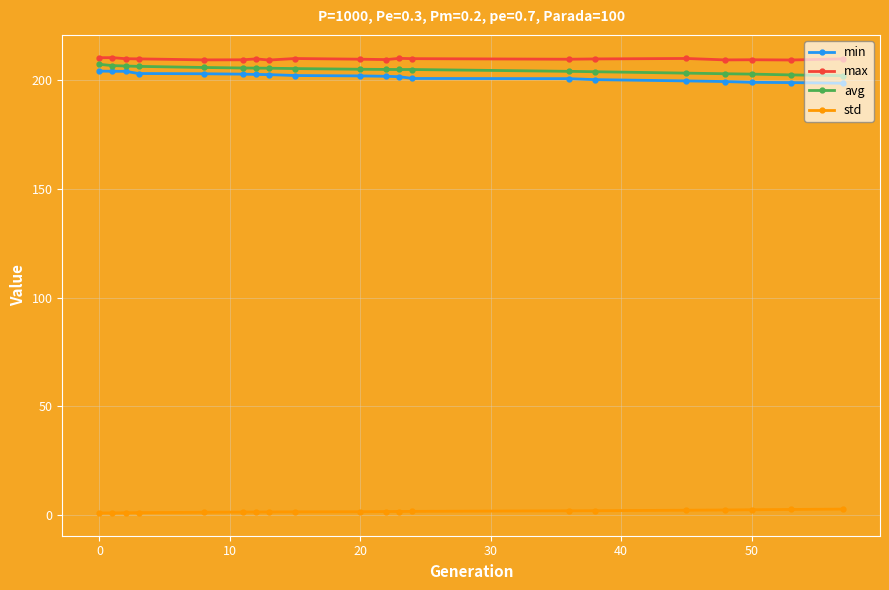

What is the maximum value for min?

204.3